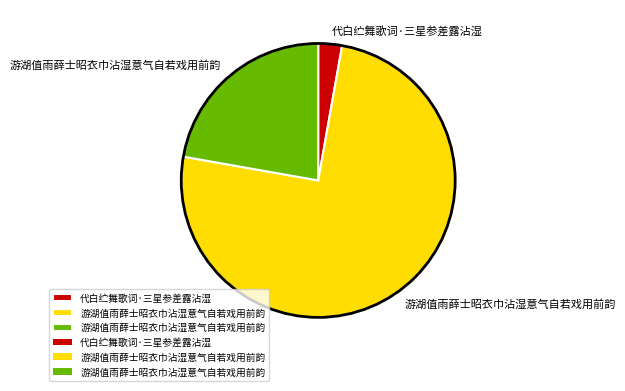

Is there any slice that represents more than half of the pie?

Yes